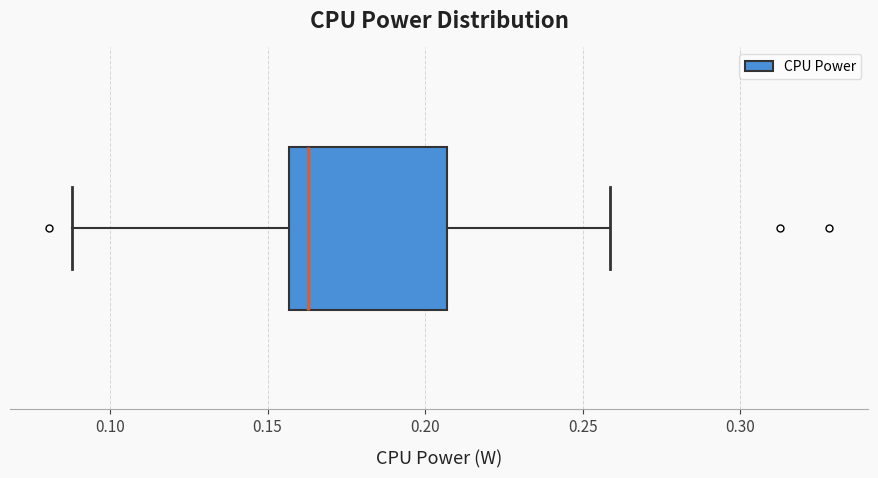

Read this box plot against the x-axis: the position of the median line, the range covered by the box, and the ends of both whiskers. The values are not printed on the chart, so give them approximately, as read against the axis.

median 0.165, box 0.155 to 0.205, whiskers 0.090 to 0.260